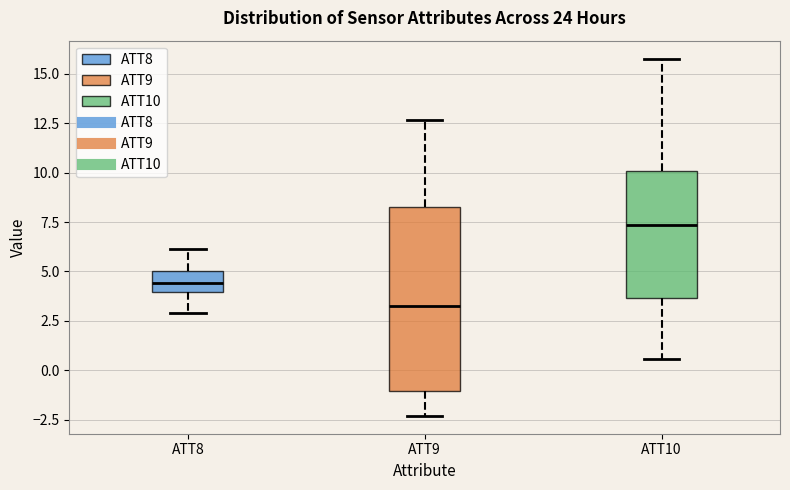

Reading left to right, transcribe this box plot: for each box, give where its median line is, the range the box spans, and where its two whiskers end, as read against the y-axis. The values are not printed on the chart, so give them approximately, as read against the axis.

ATT8: median 4.5, box 4.0 to 5.0, whiskers 3.0 to 6.0
ATT9: median 3.0, box -1.0 to 8.5, whiskers -2.5 to 12.5
ATT10: median 7.5, box 3.5 to 10.0, whiskers 0.5 to 16.0